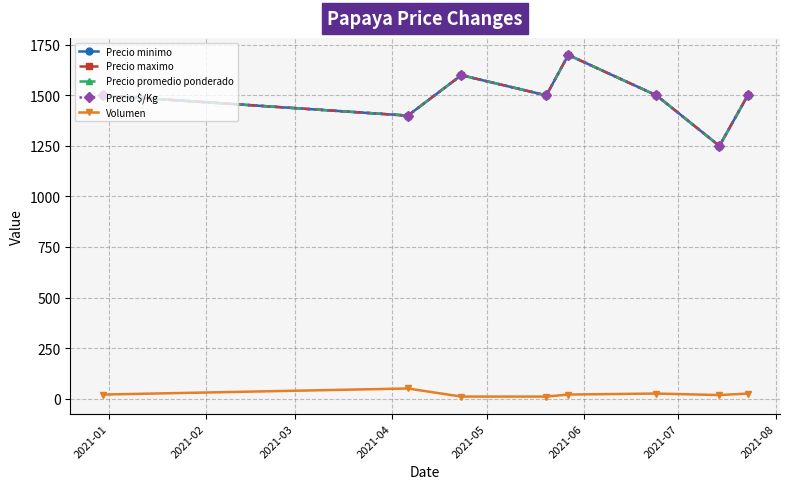

True or false: Precio $/Kg and Precio maximo intersect in this chart.

False